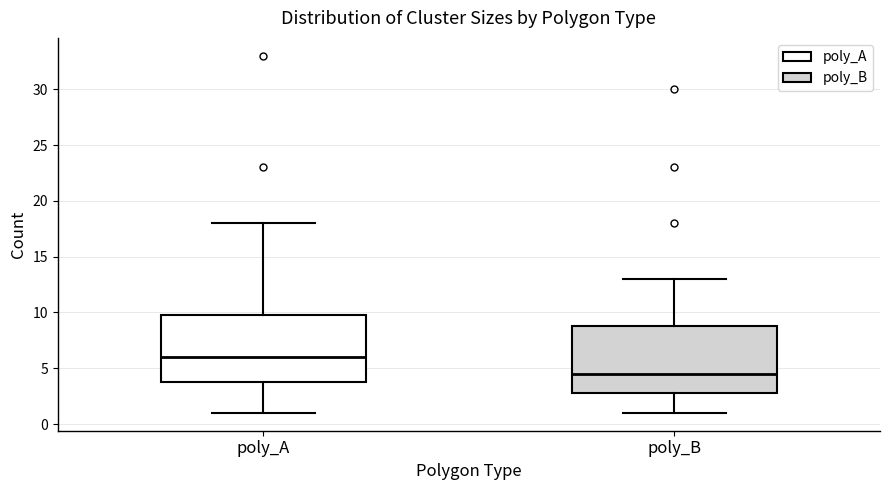

Reading left to right, read every box against the y-axis: the position of its median line, the range the box covers, and the ends of its whiskers. The values are not printed on the chart, so give them approximately, as read against the axis.

poly_A: median 6.0, box 4.0 to 10.0, whiskers 1.0 to 18.0
poly_B: median 4.5, box 3.0 to 9.0, whiskers 1.0 to 13.0